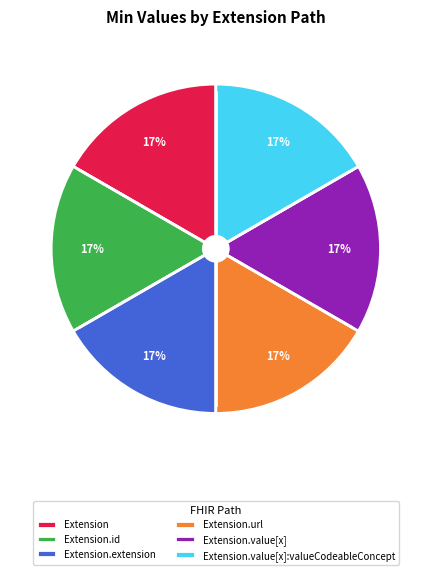

The Extension slice represents 1% of the pie. True or false?

False